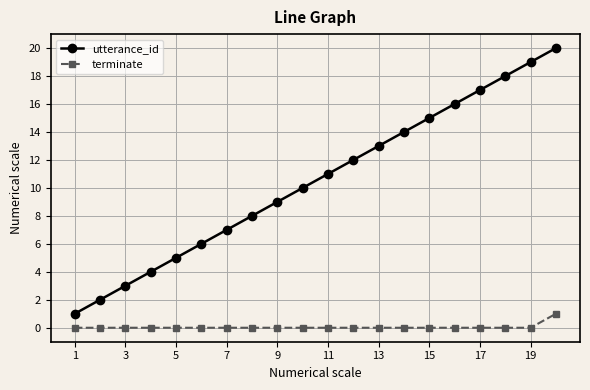

List the series in order of their peak value, lowest first.

terminate, utterance_id